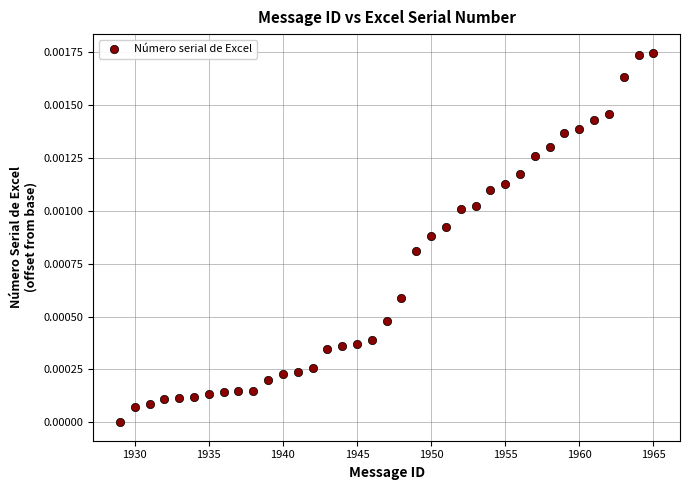

What is the range of X values (max minus min)?

36.0